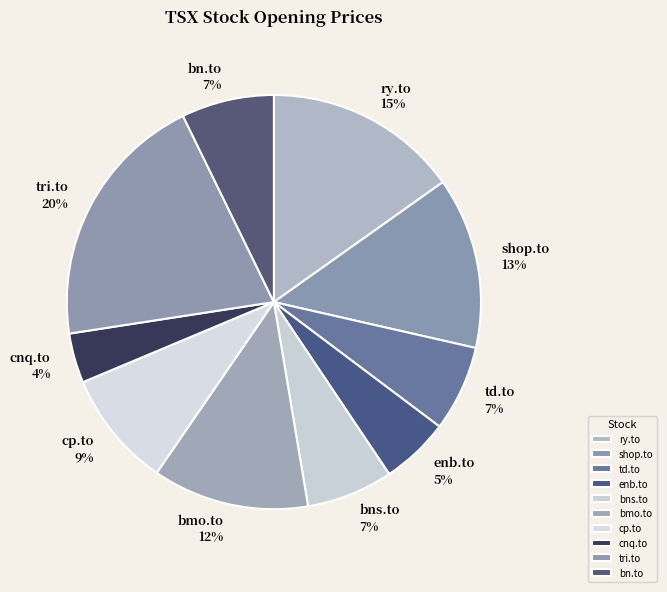

Combined, do tri.to and bns.to account for over 50%?

No